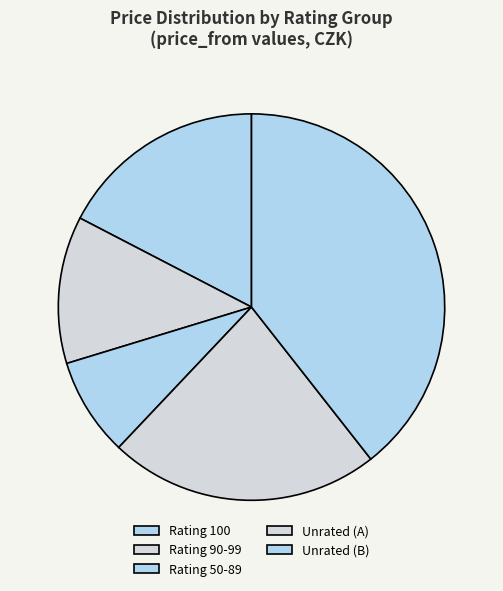

How many segments does this pie chart have?

5